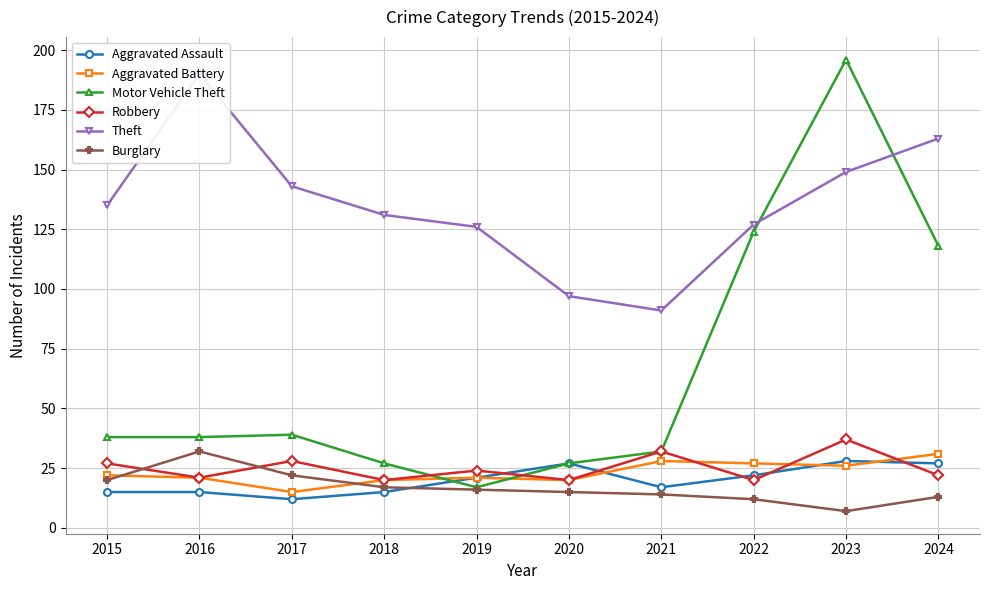

Rank the categories by Theft value from lowest to highest.

2021, 2020, 2019, 2022, 2018, 2015, 2017, 2023, 2024, 2016